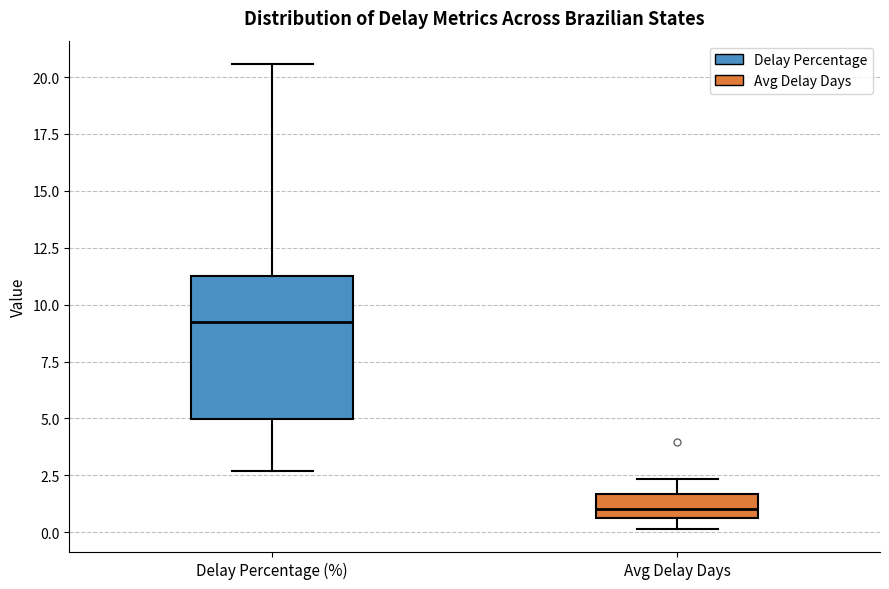

Which box is the tallest, from its lower edge to its upper edge?

Delay Percentage (%)